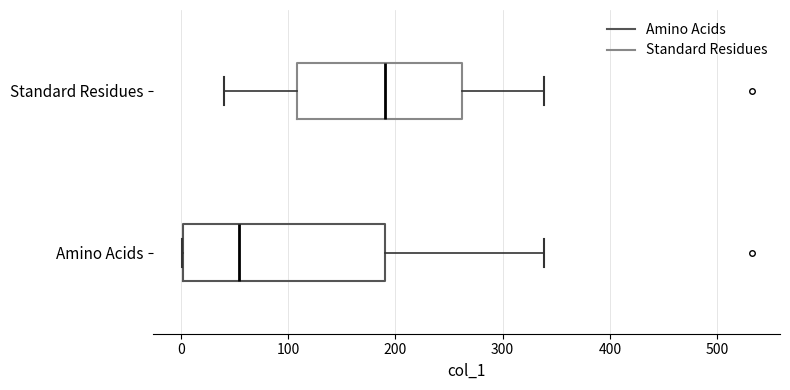

Which box has the furthest to the right median line?

Standard Residues